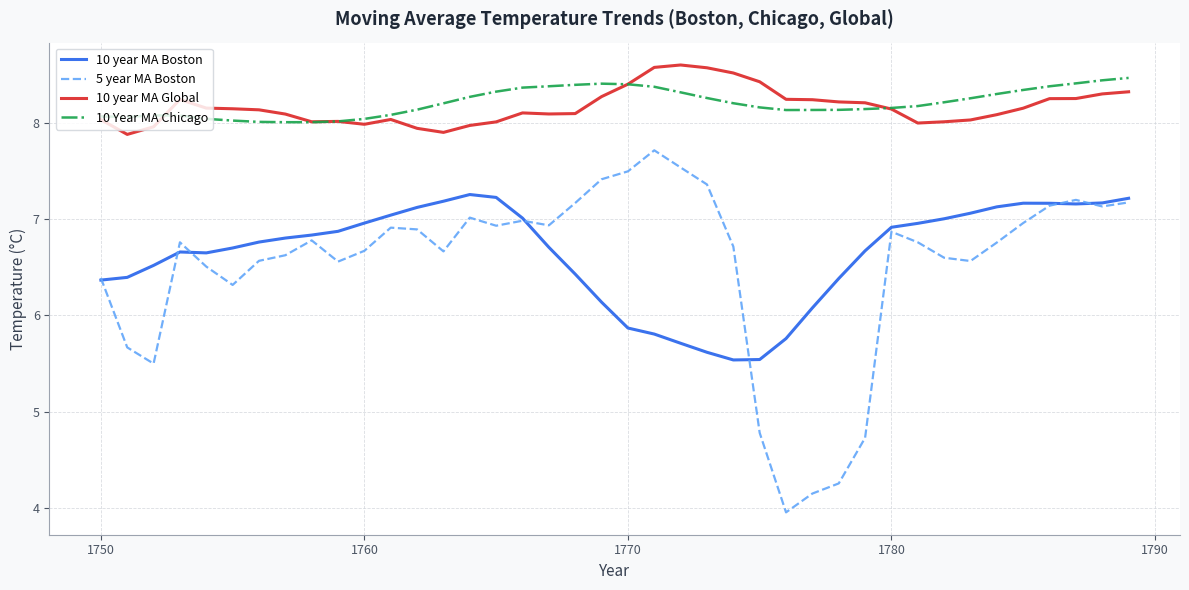

What is the maximum value for 10 Year MA Chicago?

8.5